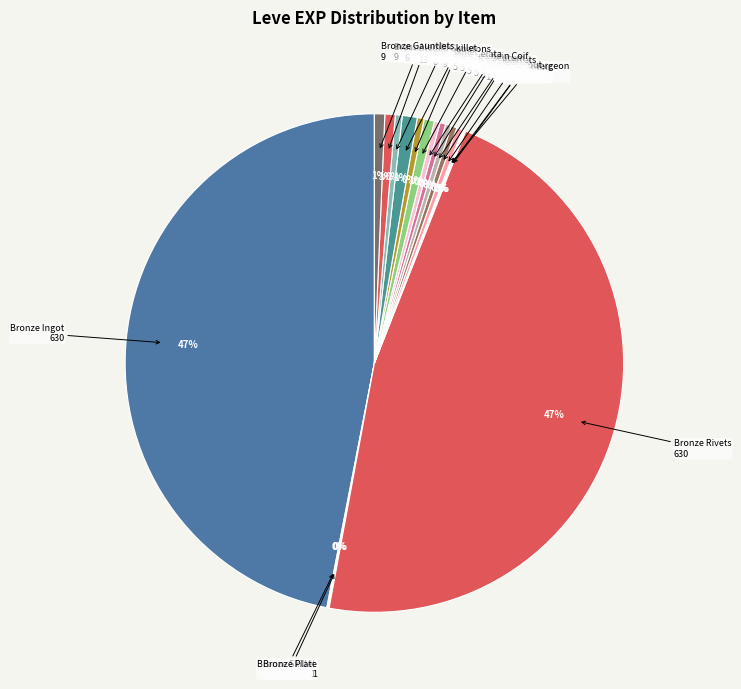

Is there a majority slice in this chart?

No